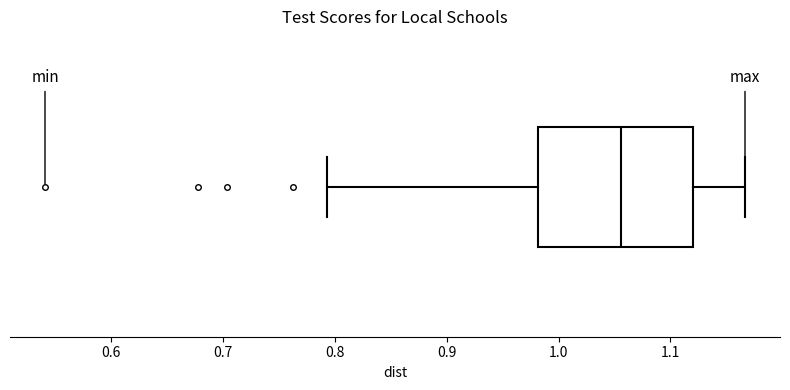

Read this box plot against the x-axis: the position of the median line, the range covered by the box, and the ends of both whiskers. The values are not printed on the chart, so give them approximately, as read against the axis.

median 1.06, box 0.98 to 1.12, whiskers 0.79 to 1.17